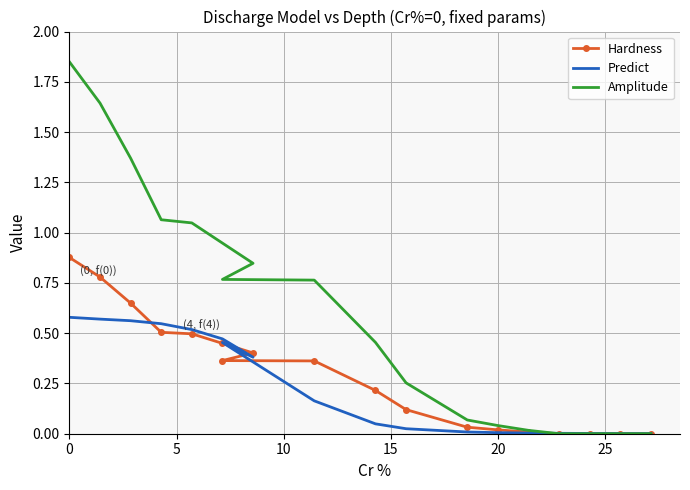

What is the value of the Hardness point at the 10th from the left?

0.2